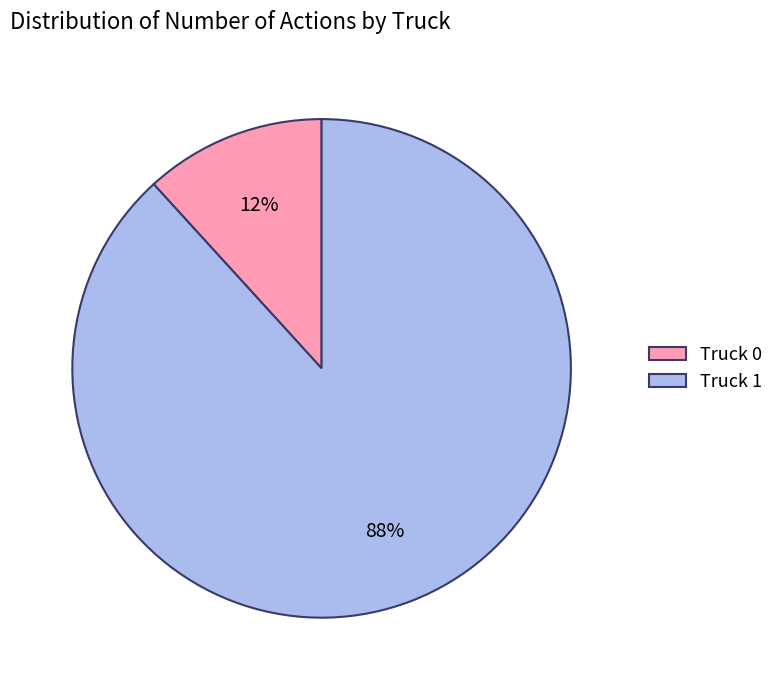

To the nearest percent, what is the average slice percentage?

50%